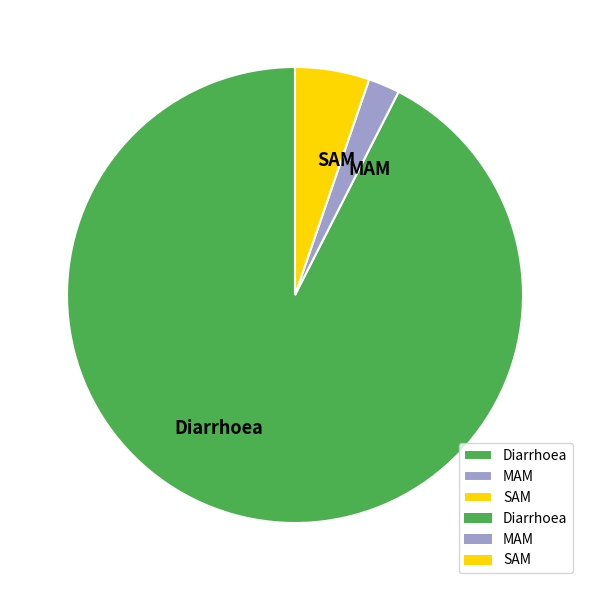

True or false: SAM accounts for 1% of the total.

False